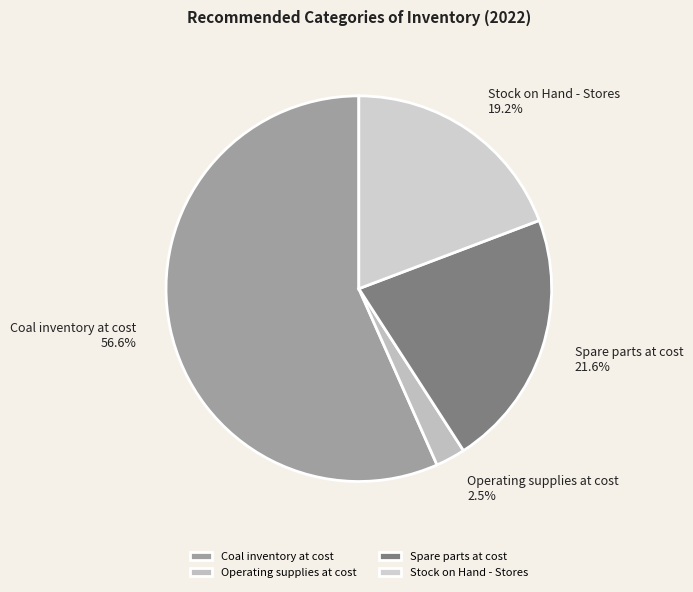

Is there any slice that represents more than half of the pie?

Yes